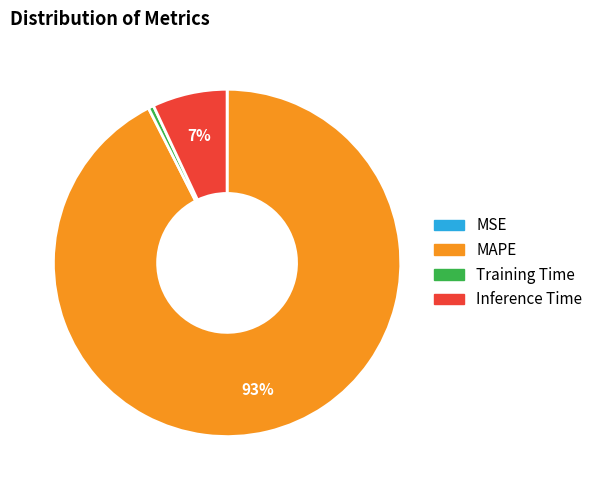

Do Inference Time and MAPE together represent more than half of the pie?

Yes